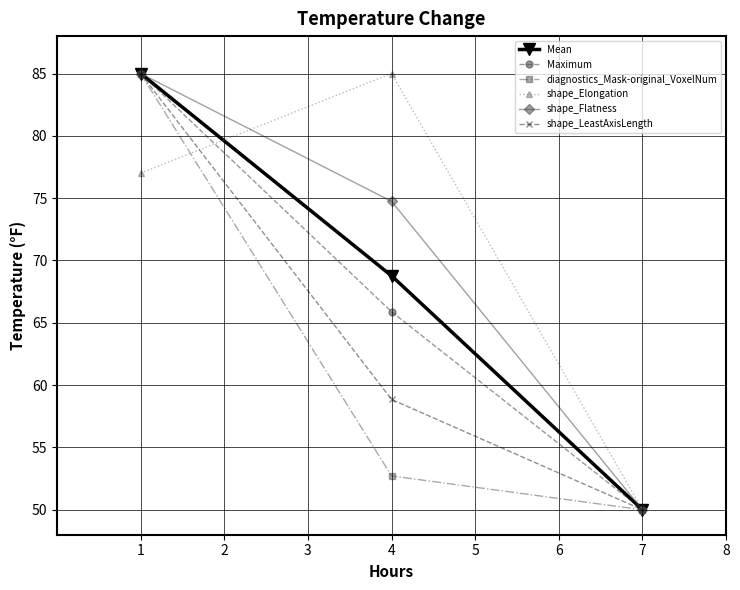

The Mean series shows 85.0 at 1. True or false?

True